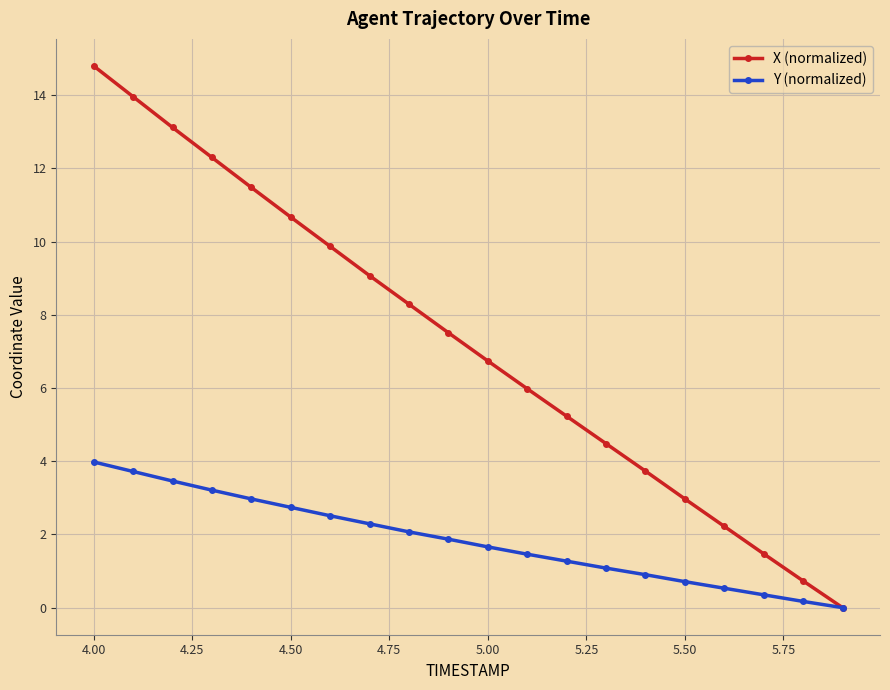

Rank the series by their average value, from highest to lowest.

X (normalized), Y (normalized)